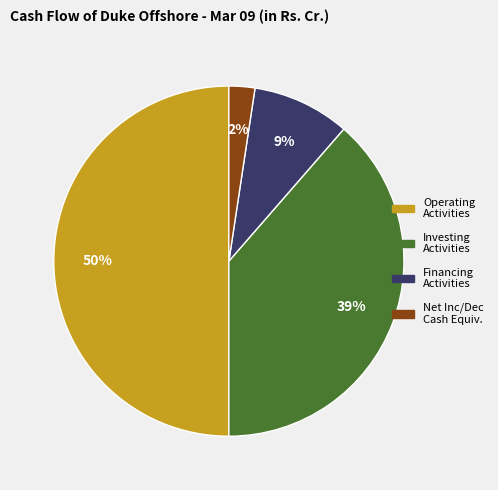

To the nearest percent, what is the average slice percentage?

25%